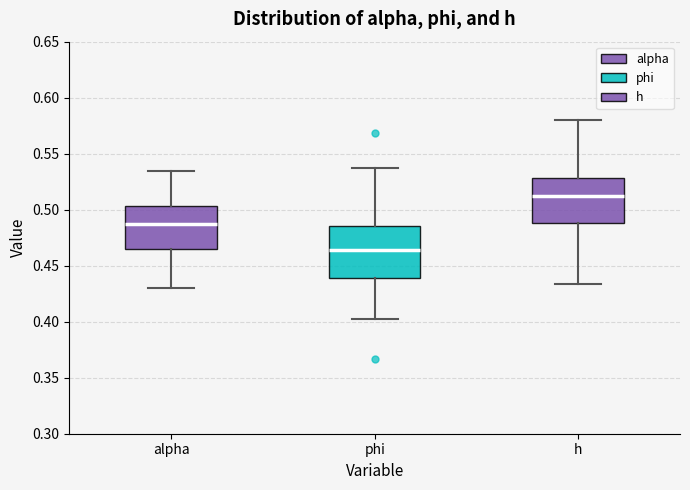

Where is the upper edge of the box for alpha on the y-axis? The values are not printed on the chart, so give them approximately, as read against the axis.

0.505